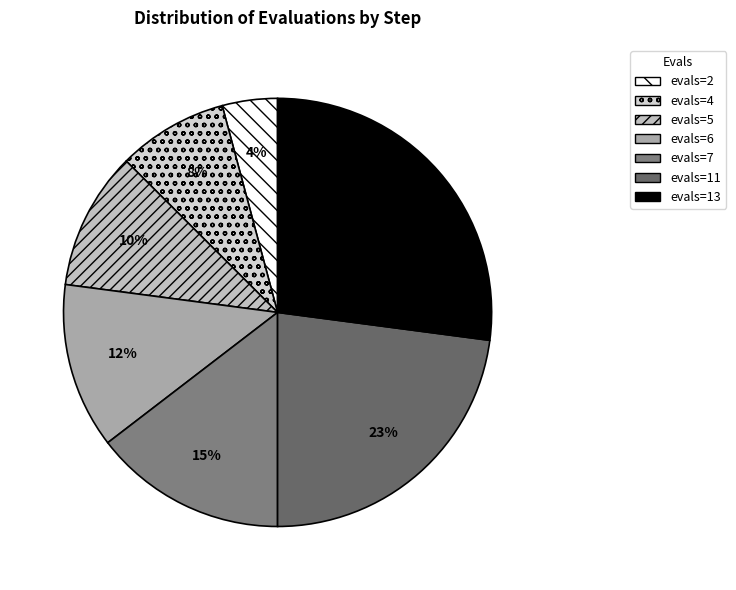

Between evals=11 and evals=2, which is larger?

evals=11